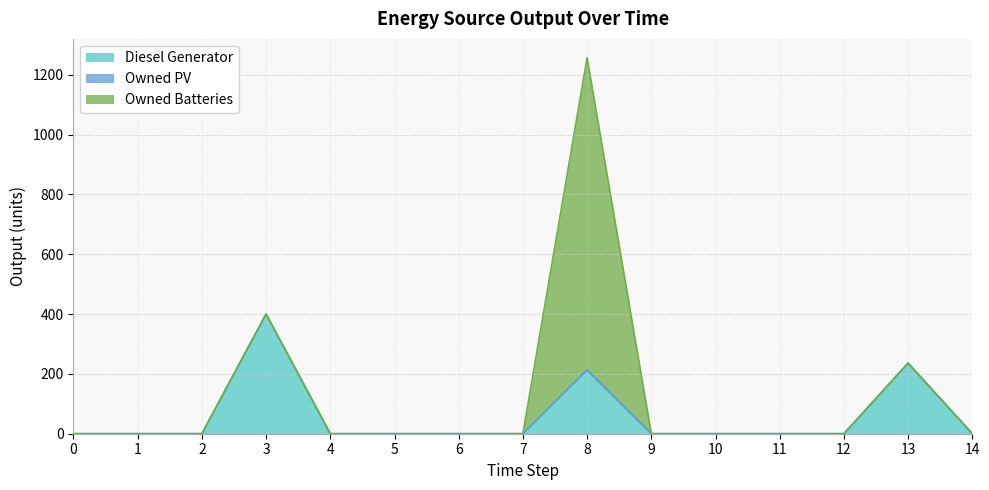

In Diesel Generator, how many points are higher than both neighbors (excluding endpoints)?

3